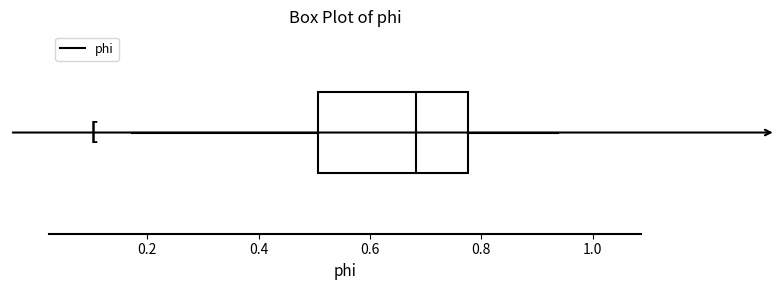

Transcribe this box plot: give where the median line is, the range the box spans, and where the two whiskers end, as read against the x-axis. The values are not printed on the chart, so give them approximately, as read against the axis.

median 0.68, box 0.50 to 0.78, whiskers 0.18 to 0.94